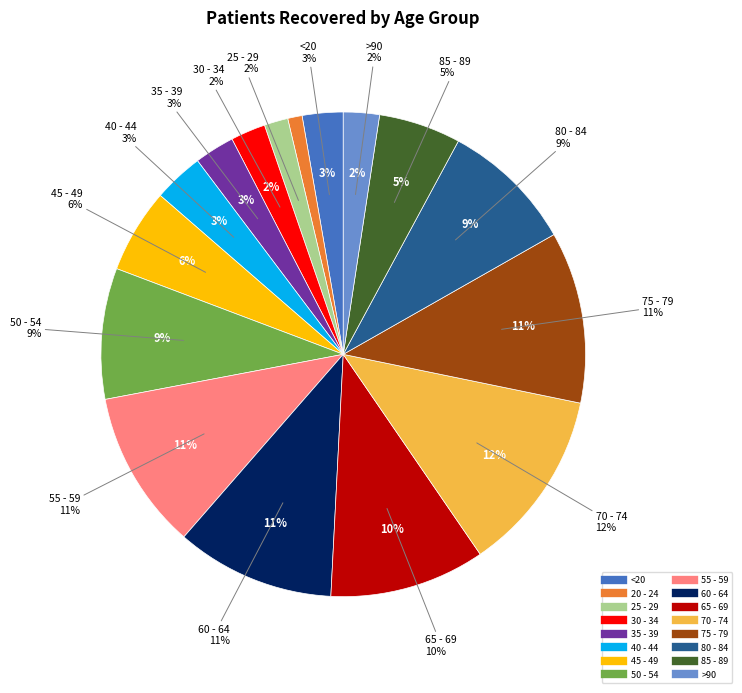

To the nearest percent, what portion does >90 represent?

2%